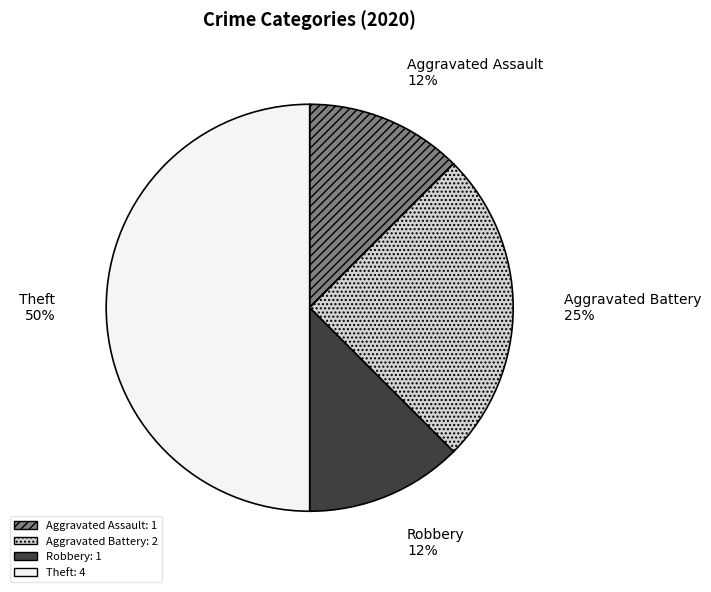

To the nearest percent, what is the average slice percentage?

25%